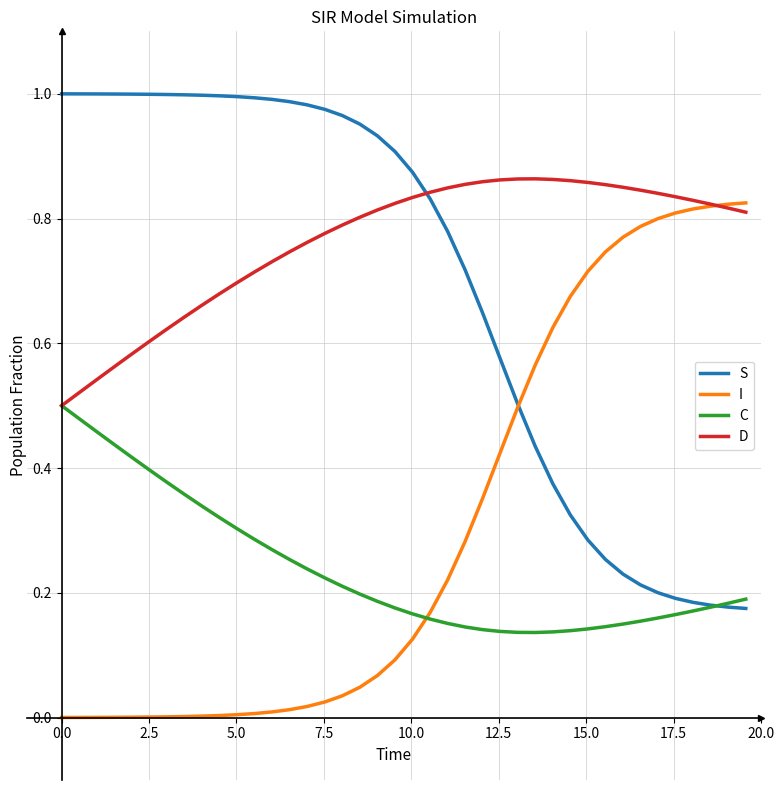

What are all the series names shown in the legend?

S, I, C, D